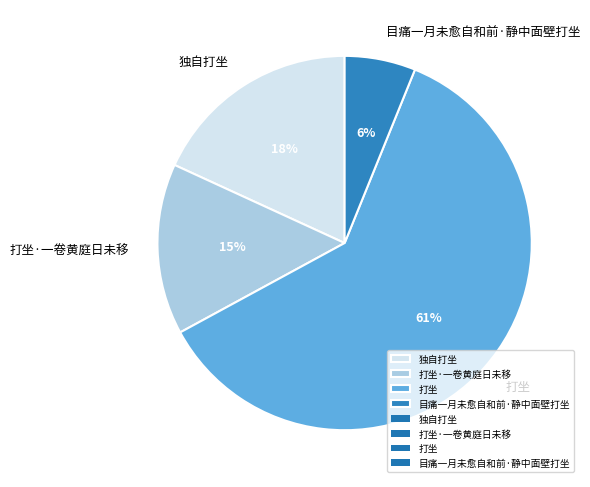

Combined, do 打坐 and 独自打坐 account for over 50%?

Yes